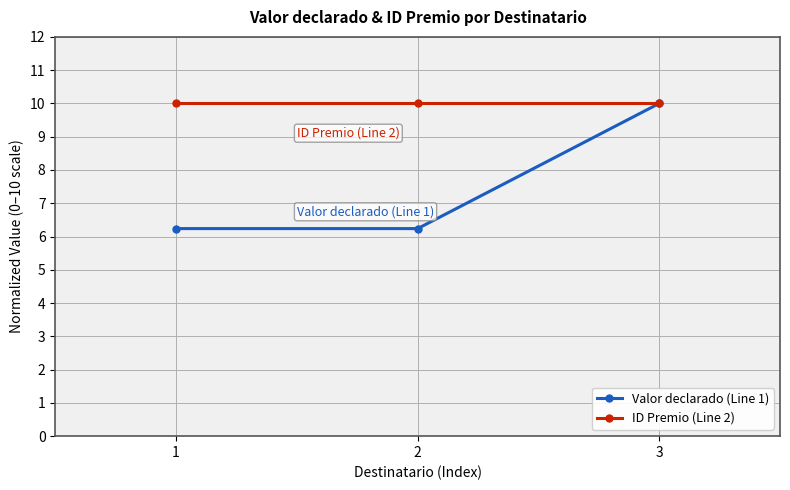

The ID Premio (Line 2) series shows 10.0 at 2. True or false?

True